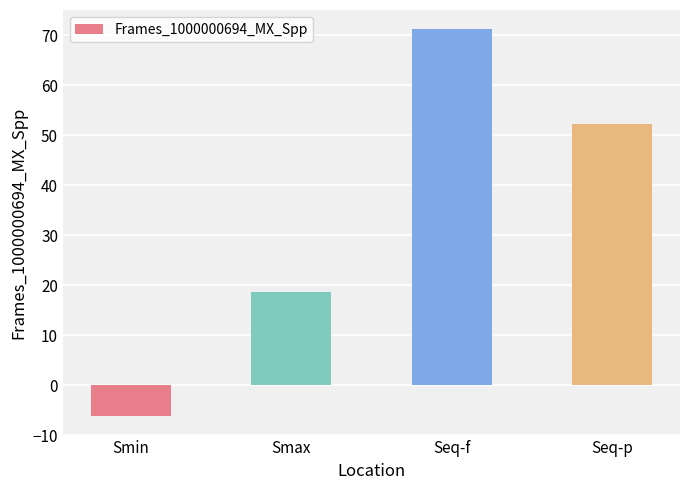

At which category does the chart reach its minimum across all series?

Smin